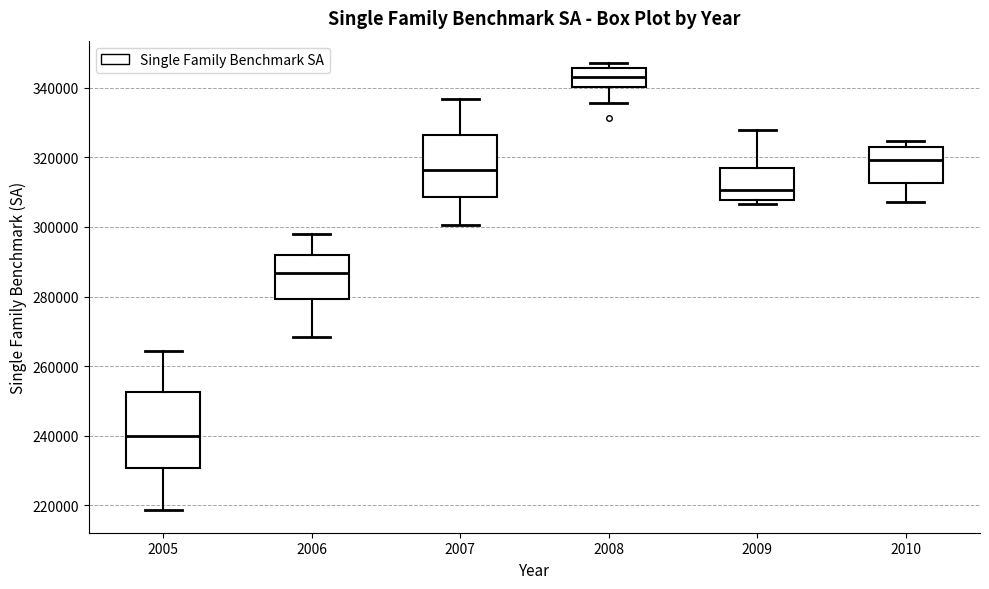

Where is the lower edge of the box at x = 2008 on the y-axis? The values are not printed on the chart, so give them approximately, as read against the axis.

340000